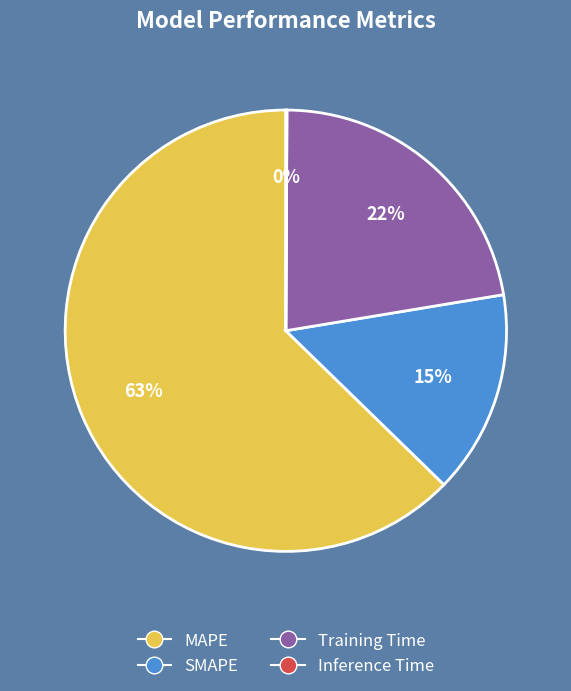

Is there a majority slice in this chart?

Yes